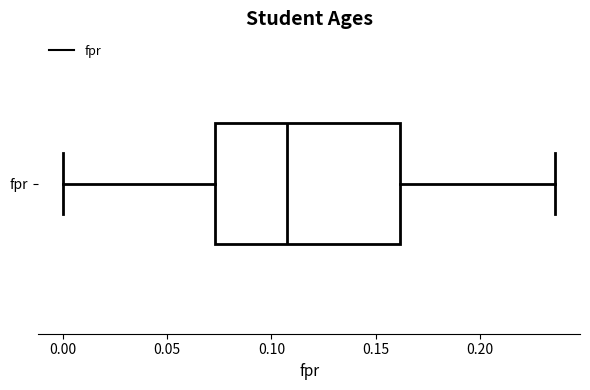

Where is the right edge of the box for fpr on the x-axis? The values are not printed on the chart, so give them approximately, as read against the axis.

0.160